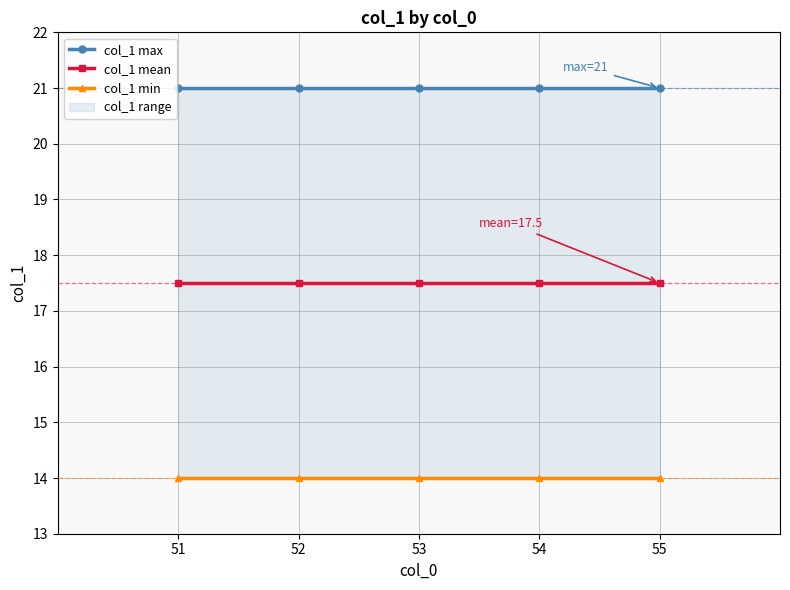

What is the sum of all col_1 mean values?

87.5